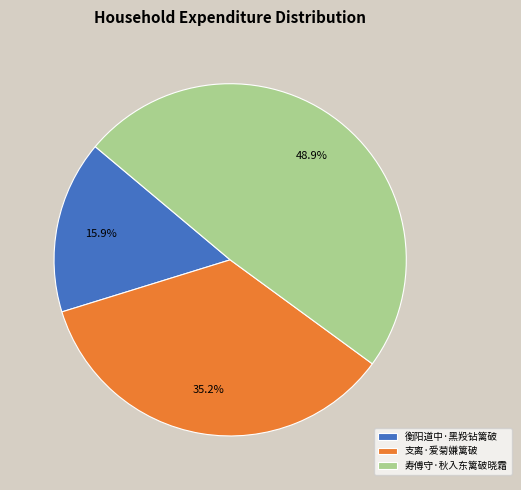

To the nearest percent, what is the difference between the largest and smallest slice percentages?

33%